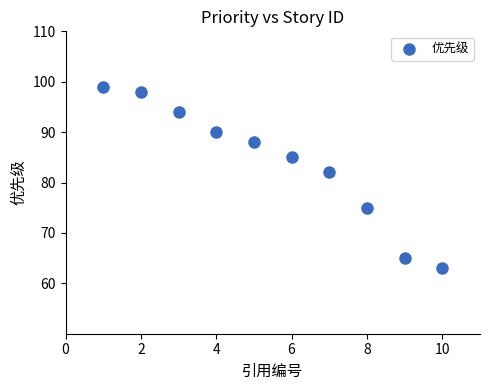

What Y value in the scatter plot is closest to 81?

82